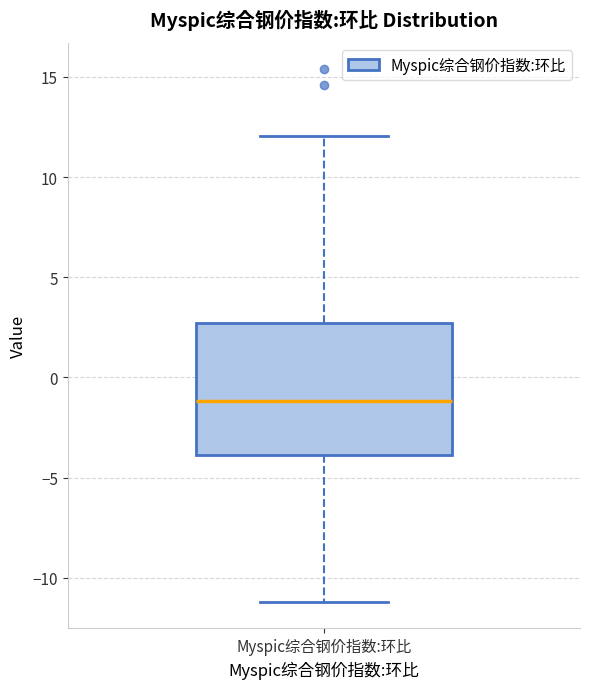

Transcribe this box plot: give where the median line is, the range the box spans, and where the two whiskers end, as read against the y-axis. The values are not printed on the chart, so give them approximately, as read against the axis.

median -1.0, box -4.0 to 2.5, whiskers -11.0 to 12.0